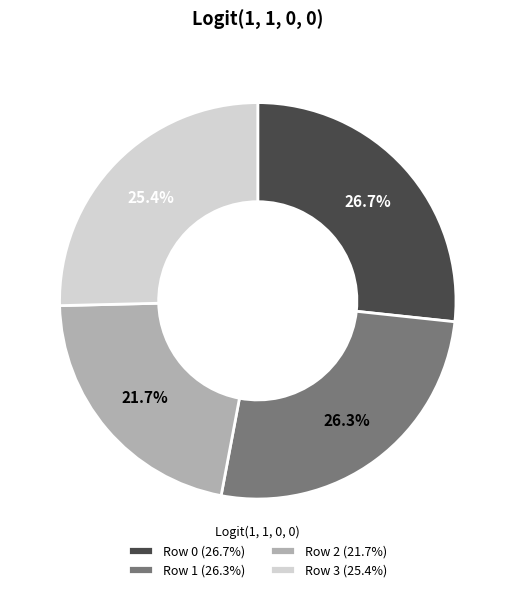

Is it true that Row 0 is 13% of the pie?

False